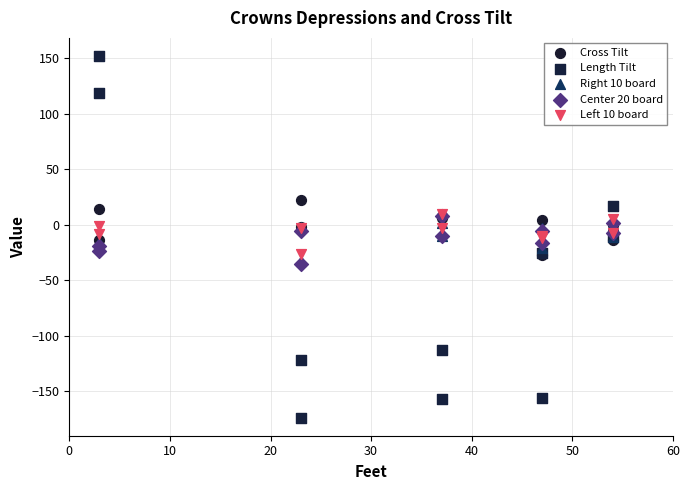

Which series reaches the maximum Y coordinate?

Length Tilt